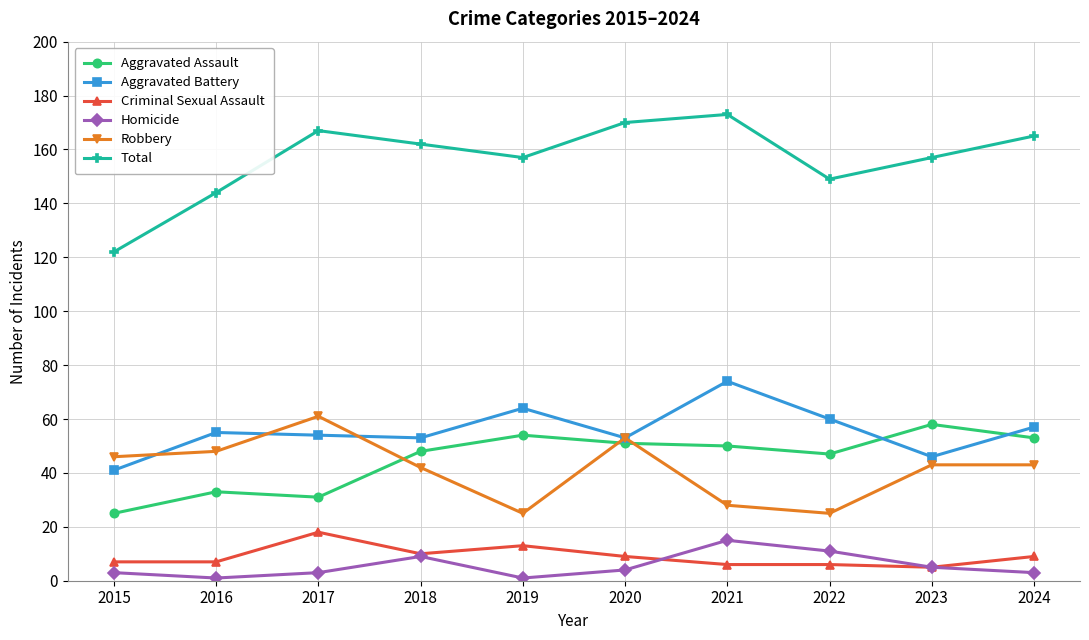

What is the value of the Total point at the 7th from the left?

173